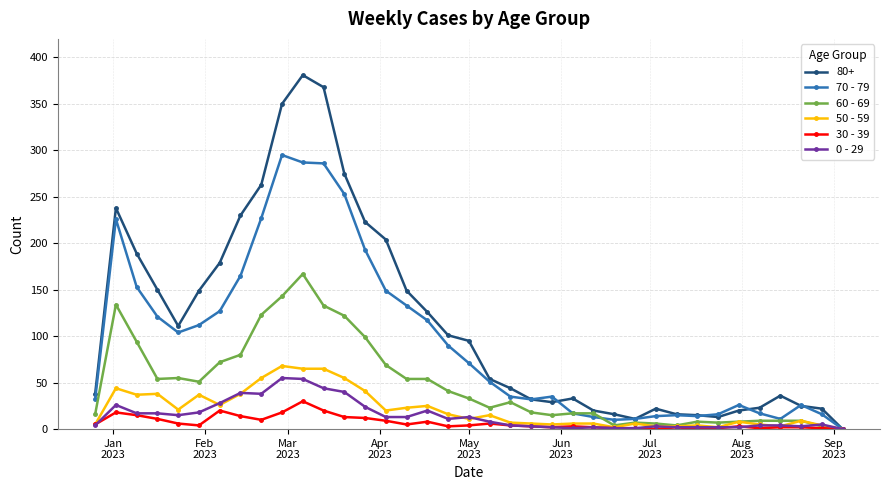

Which series has the largest total across all categories?

80+